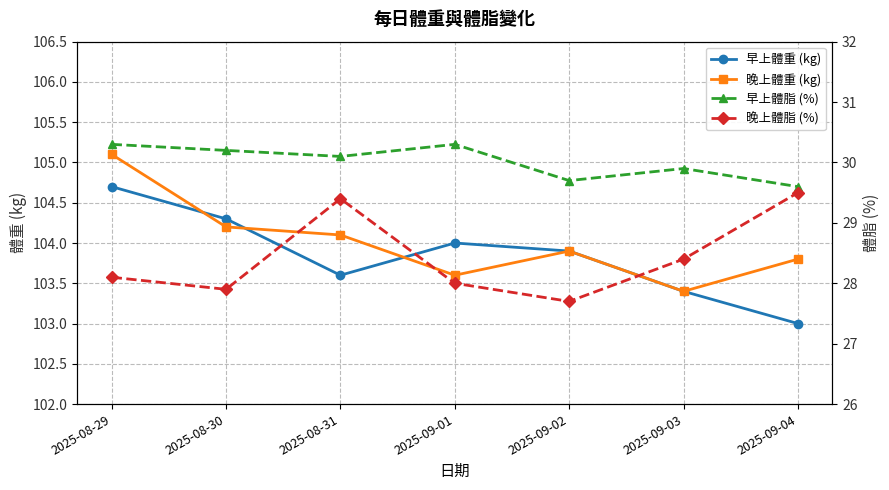

What is the label of the 5th point from the right?

2025-08-31